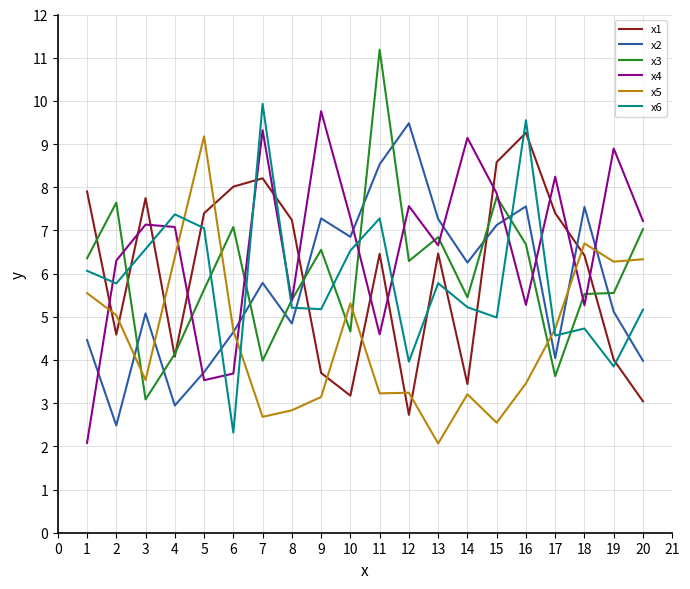

The x6 series shows 10.6 at 1. True or false?

False